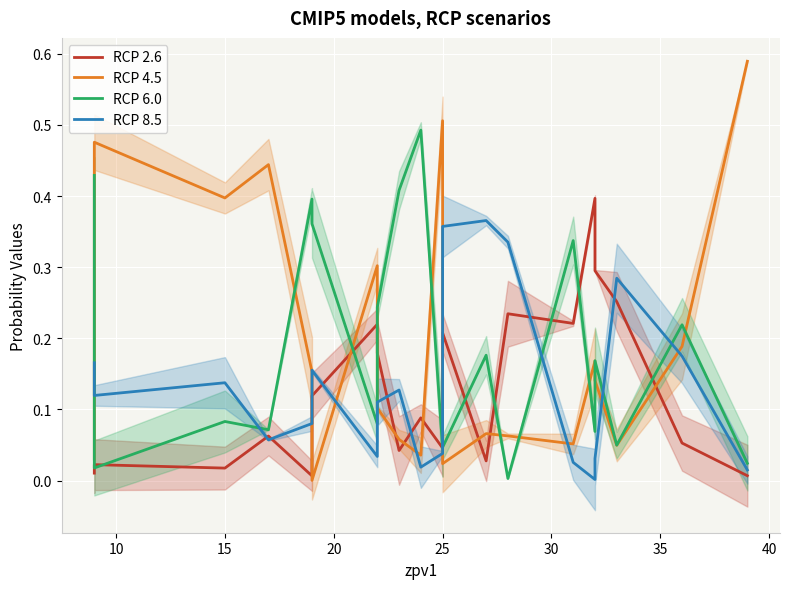

What are all the series names shown in the legend?

RCP 2.6, RCP 4.5, RCP 6.0, RCP 8.5